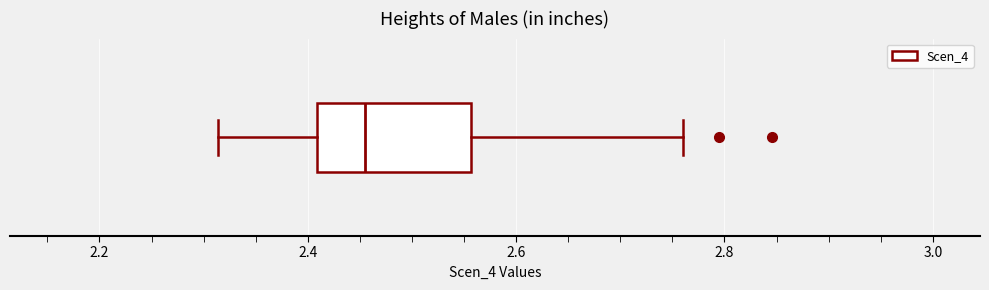

Where does the left whisker of the box end on the x-axis? The values are not printed on the chart, so give them approximately, as read against the axis.

2.32